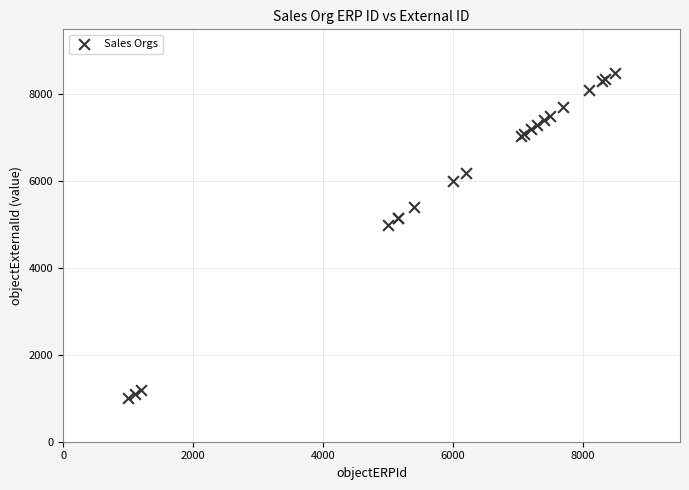

What Y value in the scatter plot is closest to 4750?

5000